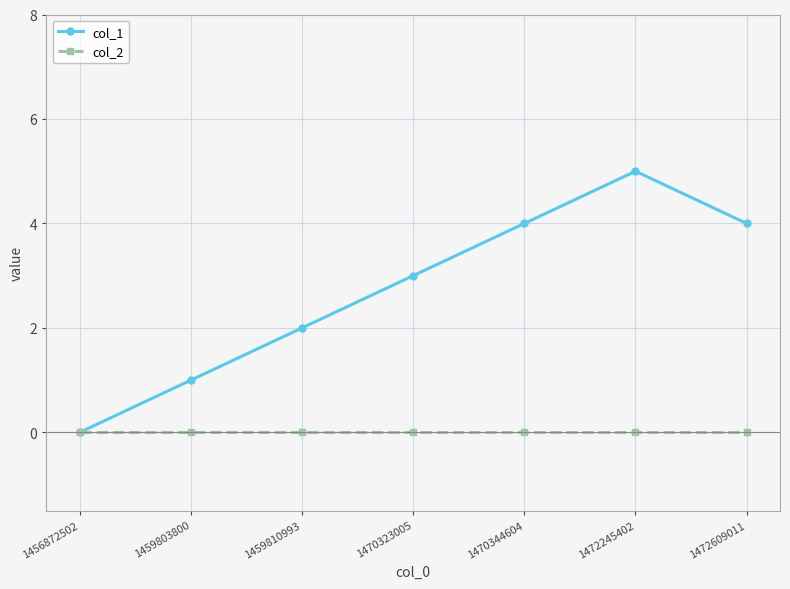

The value of col_1 at 1472609011 is 3. True or false?

False